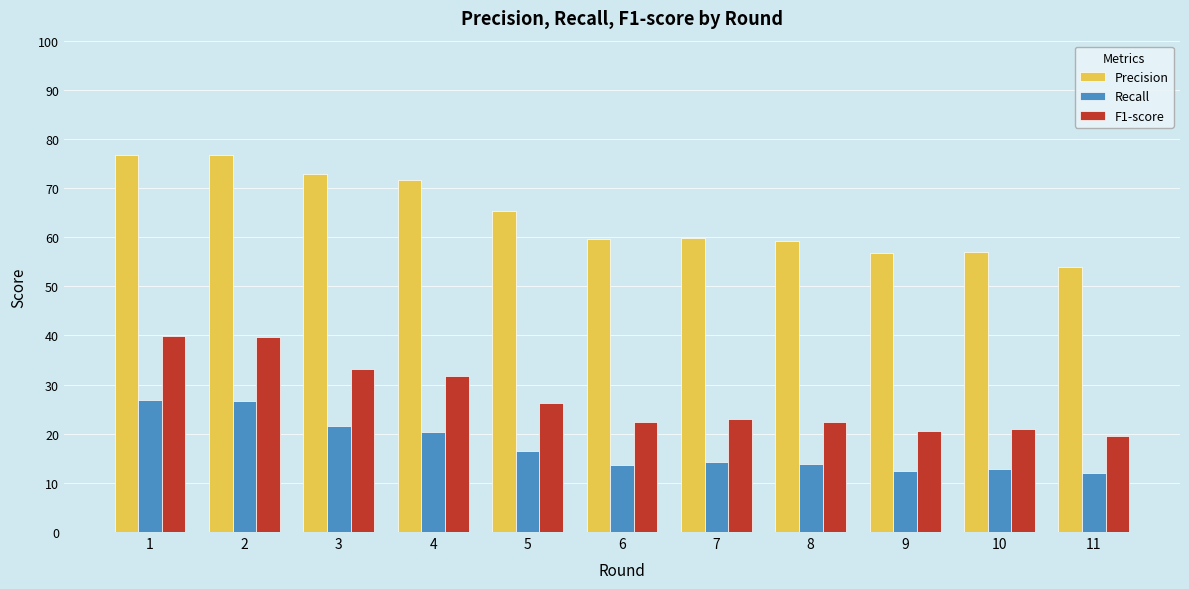

At 7, list the series in order from largest to smallest.

Precision, F1-score, Recall